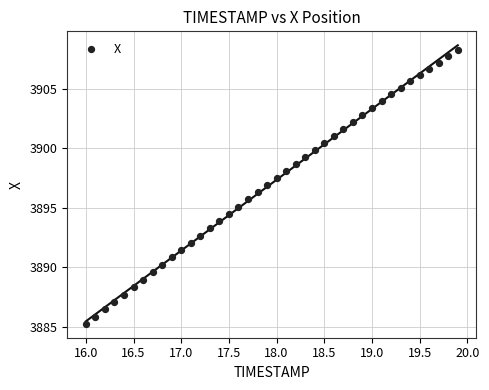

What is the range of X values (max minus min)?

3.9